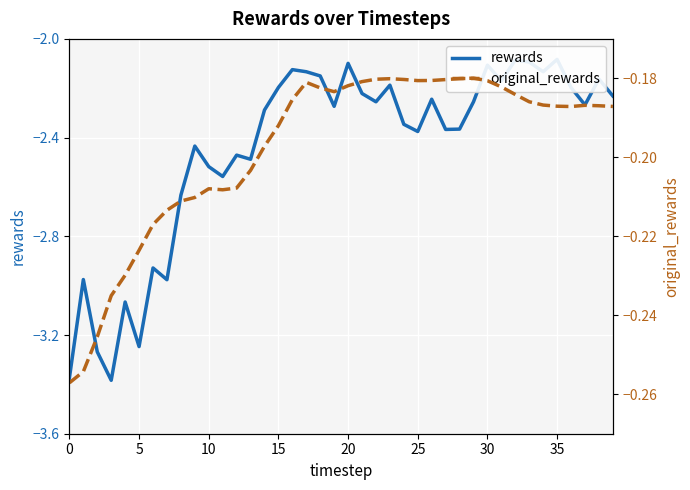

What is the value of the original_rewards point at the 13th from the left?

-0.2